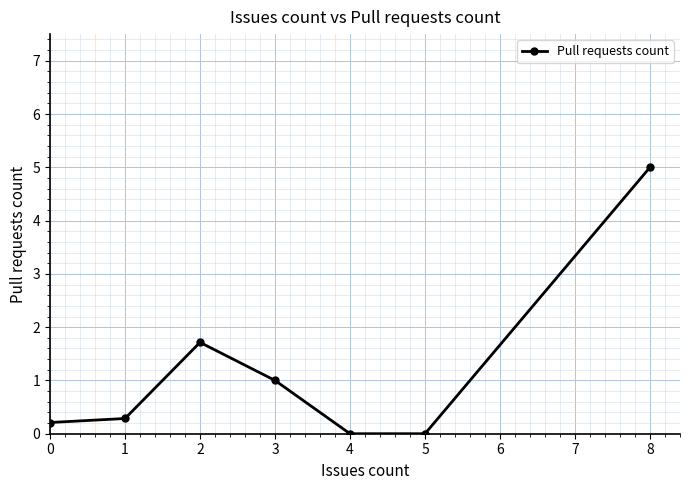

How many interior local peaks (higher than both neighbors) does the data have?

1